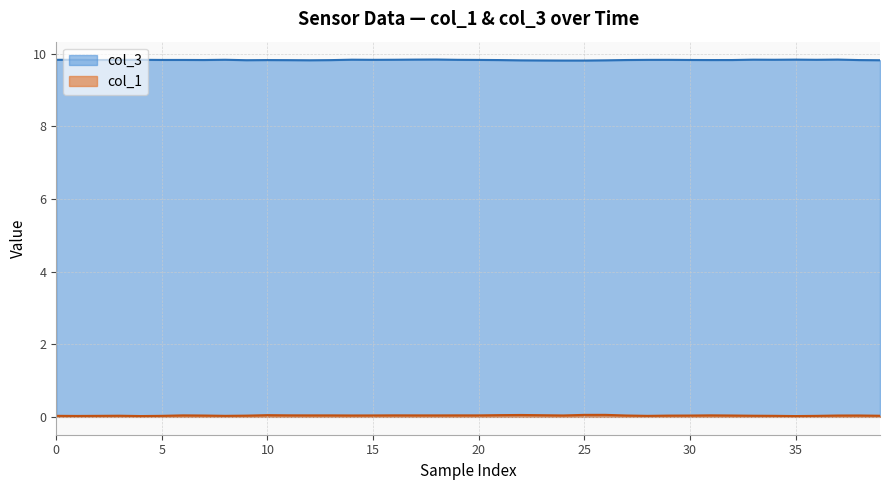

What is the sum of all col_1 values?

1.5